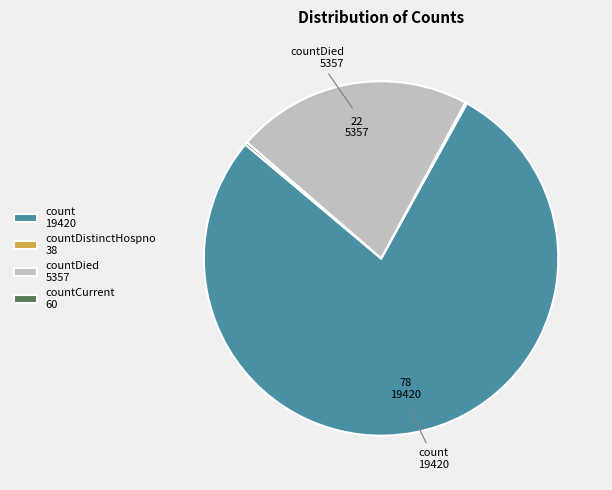

Does any single category account for the majority?

Yes